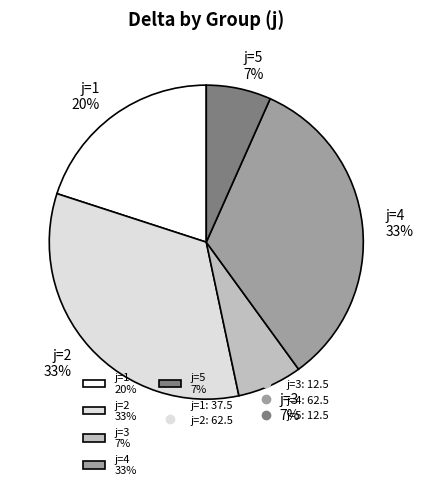

Is the sum of j=2 and j=4 greater than half?

Yes